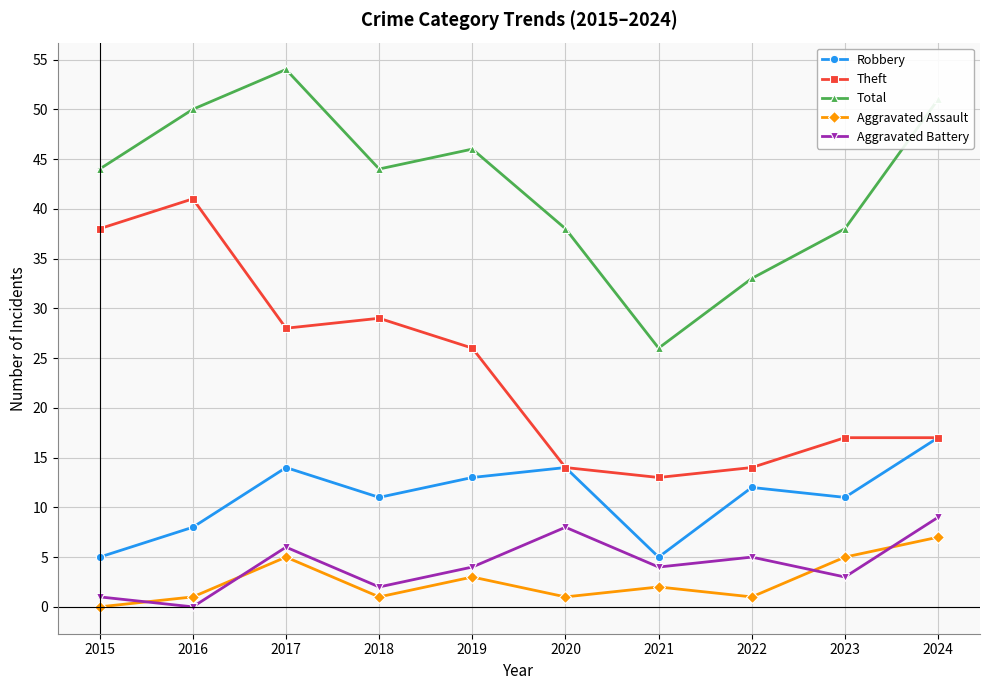

Which series has the largest total across all categories?

Total